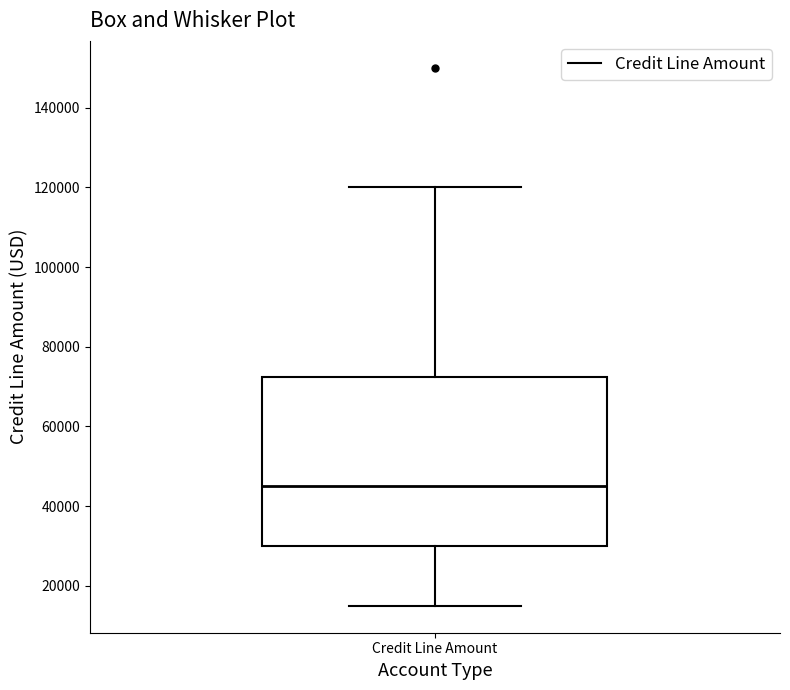

Transcribe this box plot: give where the median line is, the range the box spans, and where the two whiskers end, as read against the y-axis. The values are not printed on the chart, so give them approximately, as read against the axis.

median 46000, box 30000 to 72000, whiskers 16000 to 120000